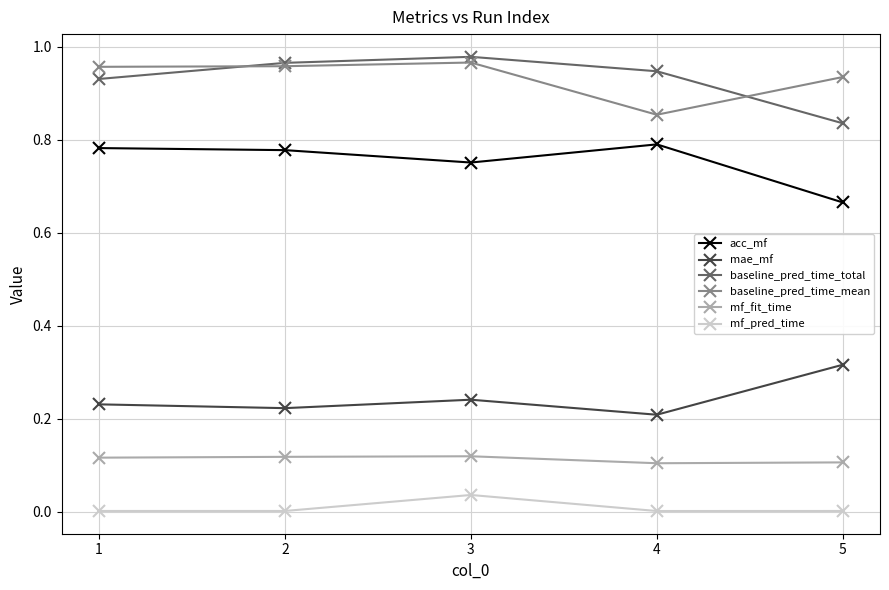

Where is the first local maximum for mf_pred_time?

3